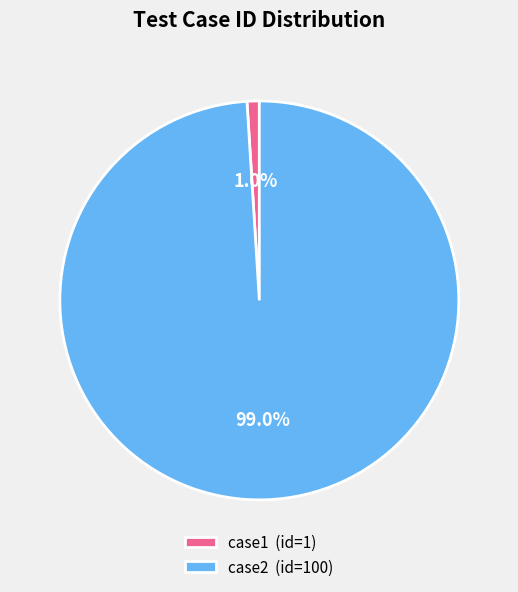

What is the total percentage of case1 and case2?

100.0%